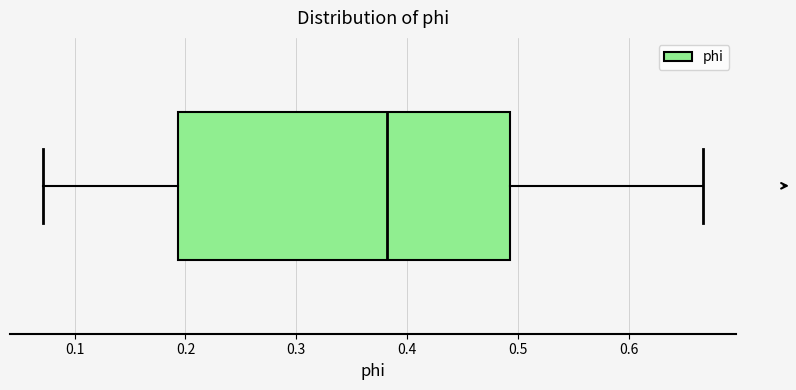

Read this box plot against the x-axis: the position of the median line, the range covered by the box, and the ends of both whiskers. The values are not printed on the chart, so give them approximately, as read against the axis.

median 0.38, box 0.19 to 0.49, whiskers 0.07 to 0.67